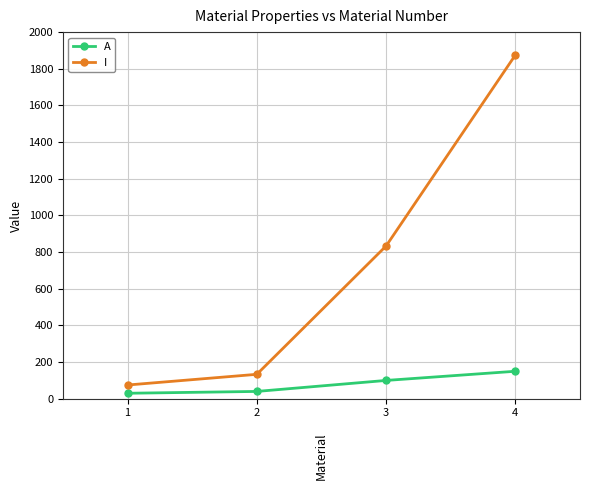

Does the chart have visible grid lines?

Yes